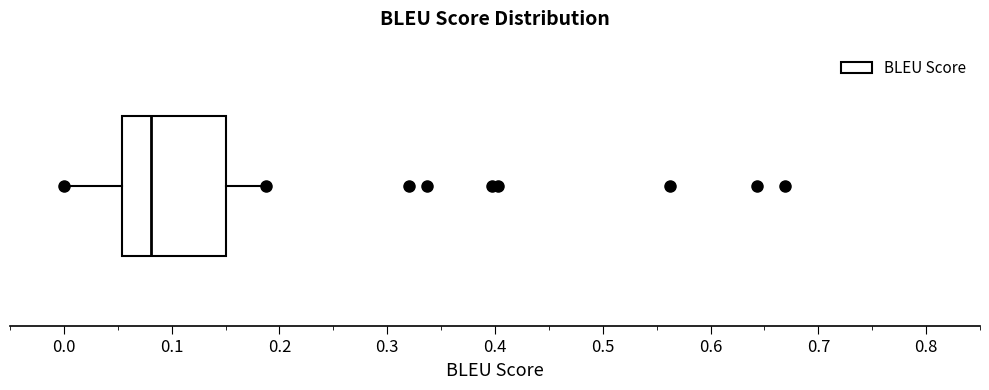

Where is the right edge of the box on the x-axis? The values are not printed on the chart, so give them approximately, as read against the axis.

0.15